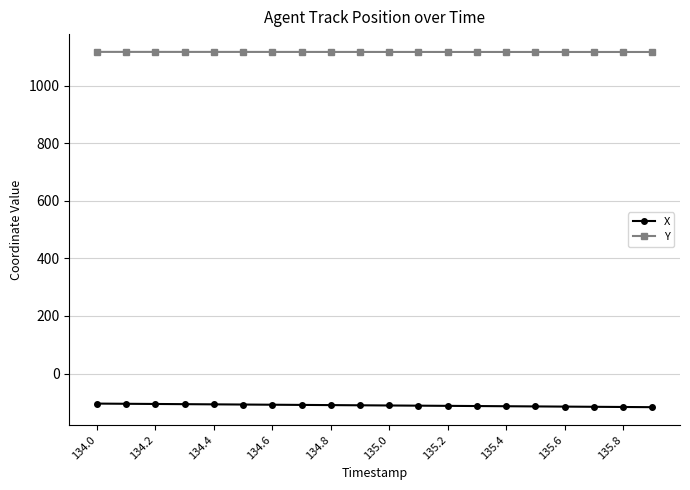

What is the minimum value shown in the chart?

-116.7